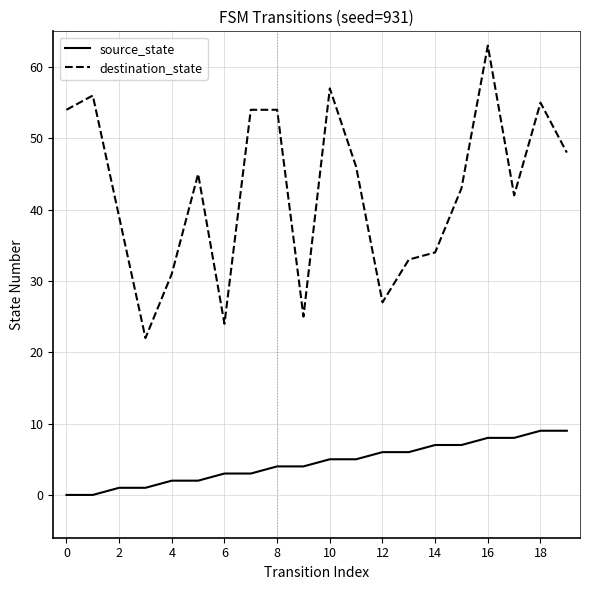

Which series has the largest total across all categories?

destination_state